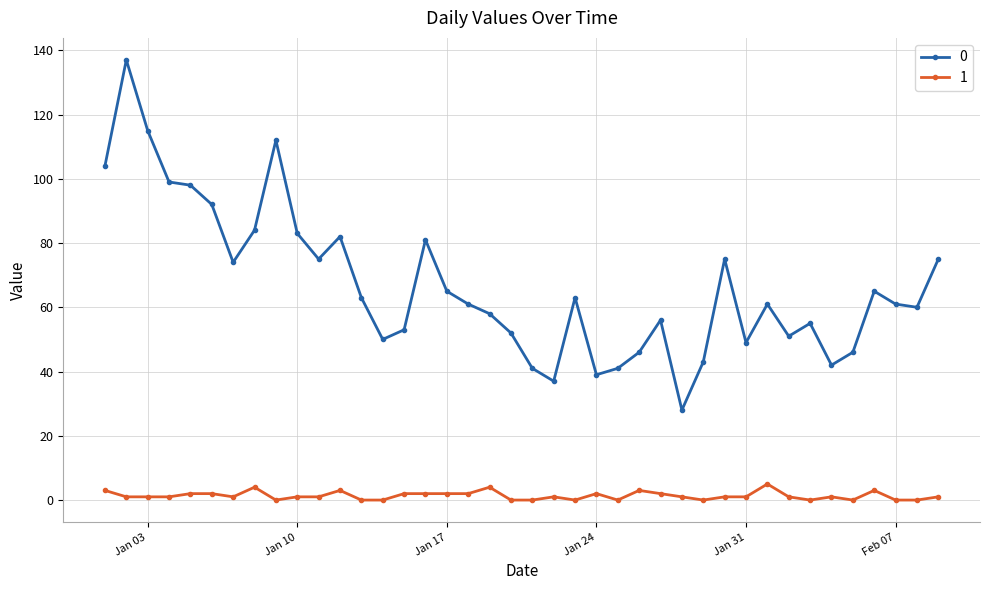

List the series in order of their overall mean, lowest first.

1, 0